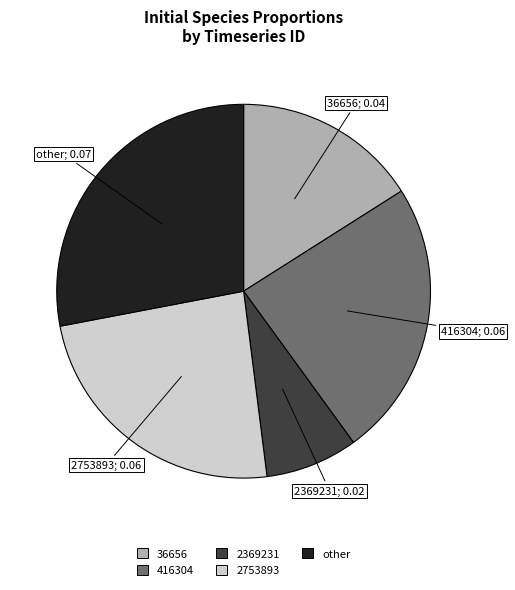

Does any single category account for the majority?

No